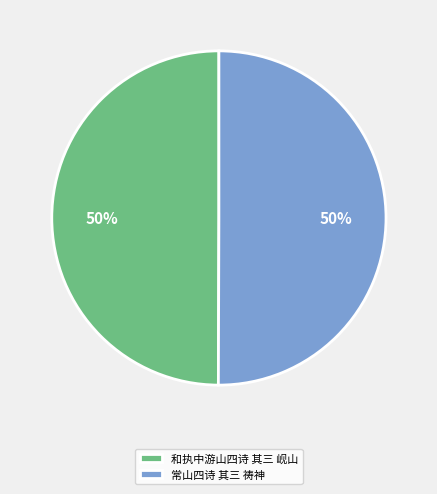

Approximately how many times larger is the value at 常山四诗 其三 祷神 compared to 和执中游山四诗 其三 岘山?

1.0